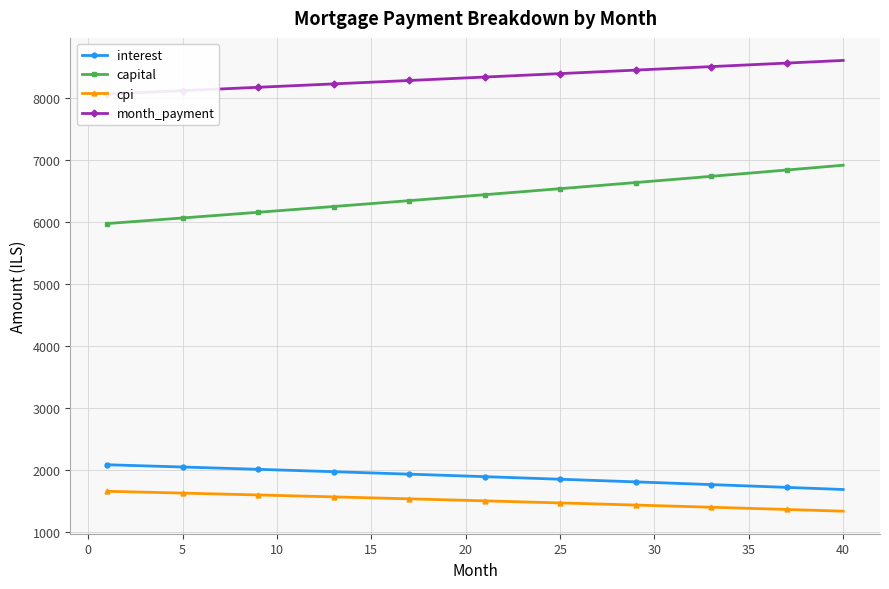

True or false: interest and capital cross at least once.

False